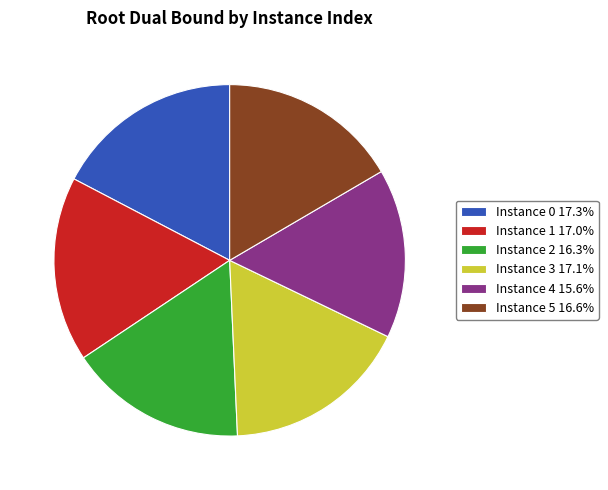

Is there any slice that represents more than half of the pie?

No